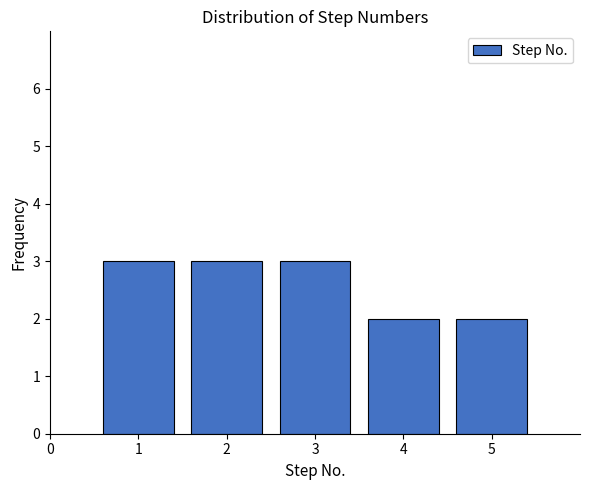

Reading left to right, transcribe all the data shown in this chart.

1=3	2=3	3=3	4=2	5=2